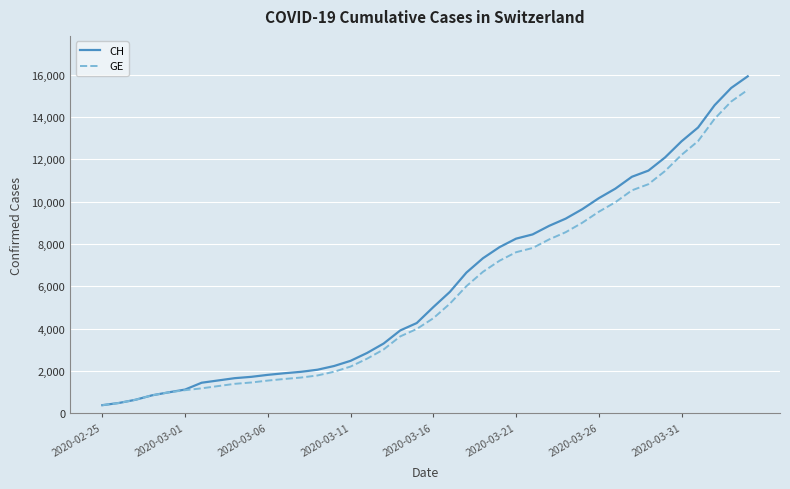

What is the maximum value shown in the chart?

15926